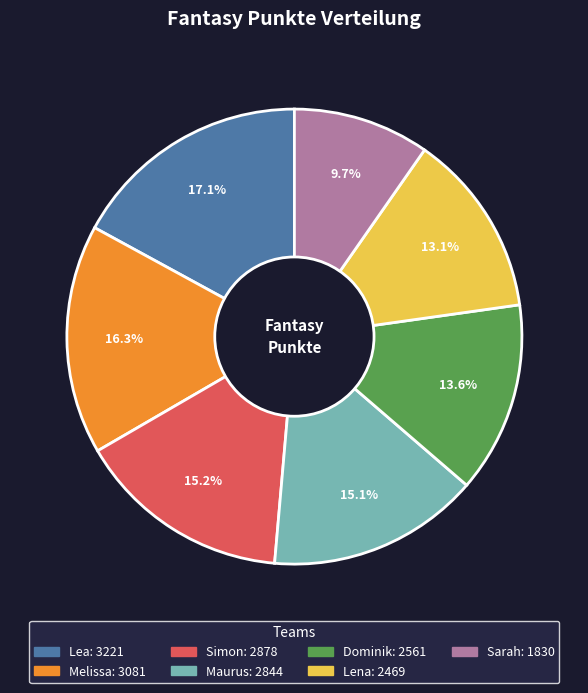

Does any single category account for the majority?

No